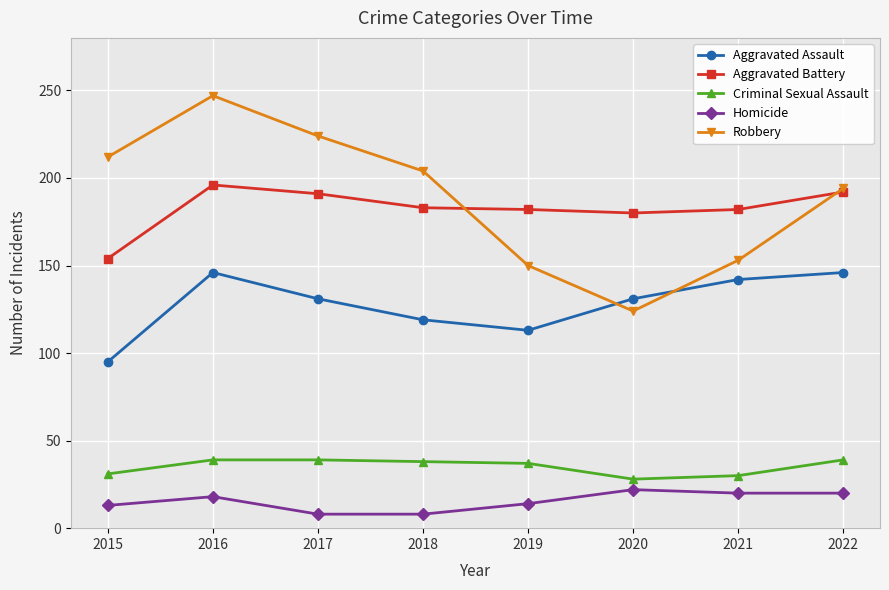

The value of Homicide at 2016 is 18. True or false?

True